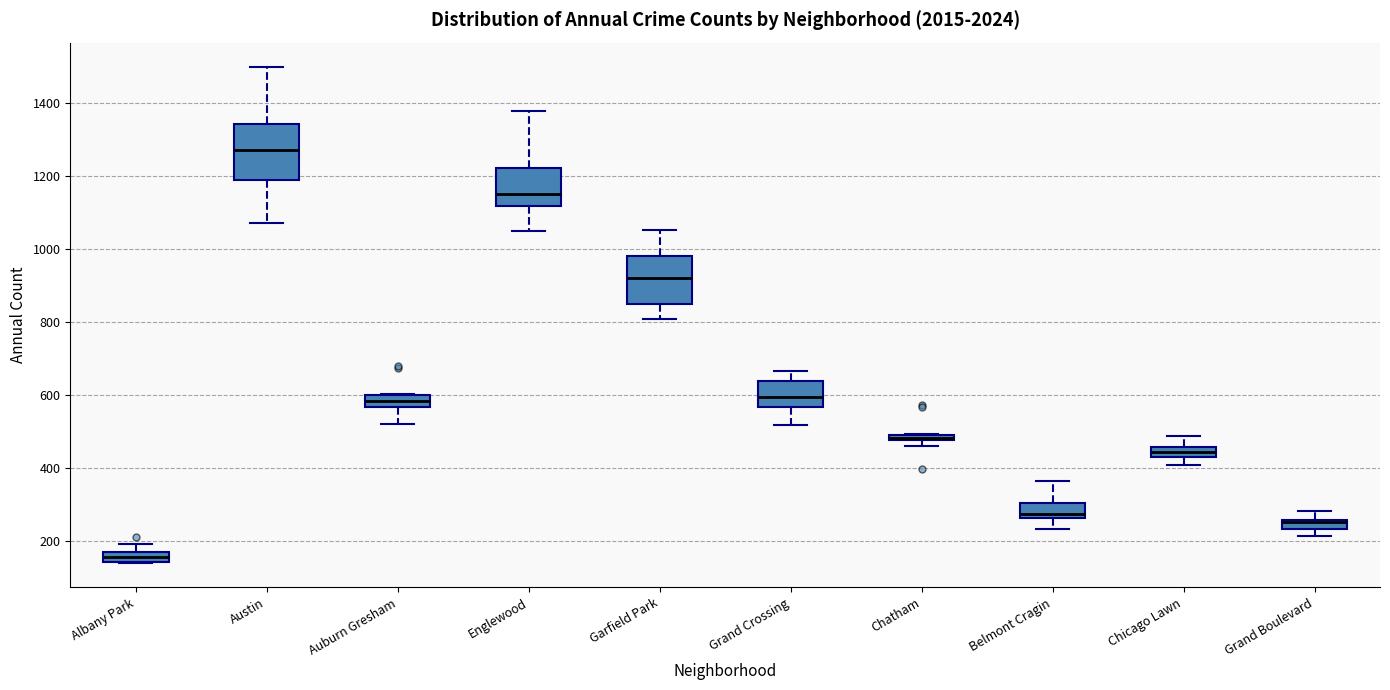

Comparing the boxes themselves (not the whiskers), which one is the tallest?

Austin